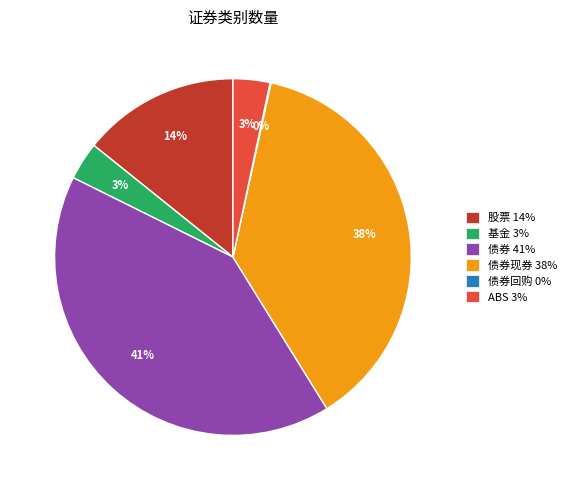

To the nearest percent, what is the difference between the 股票 14% and 基金 3% slice percentages?

11%